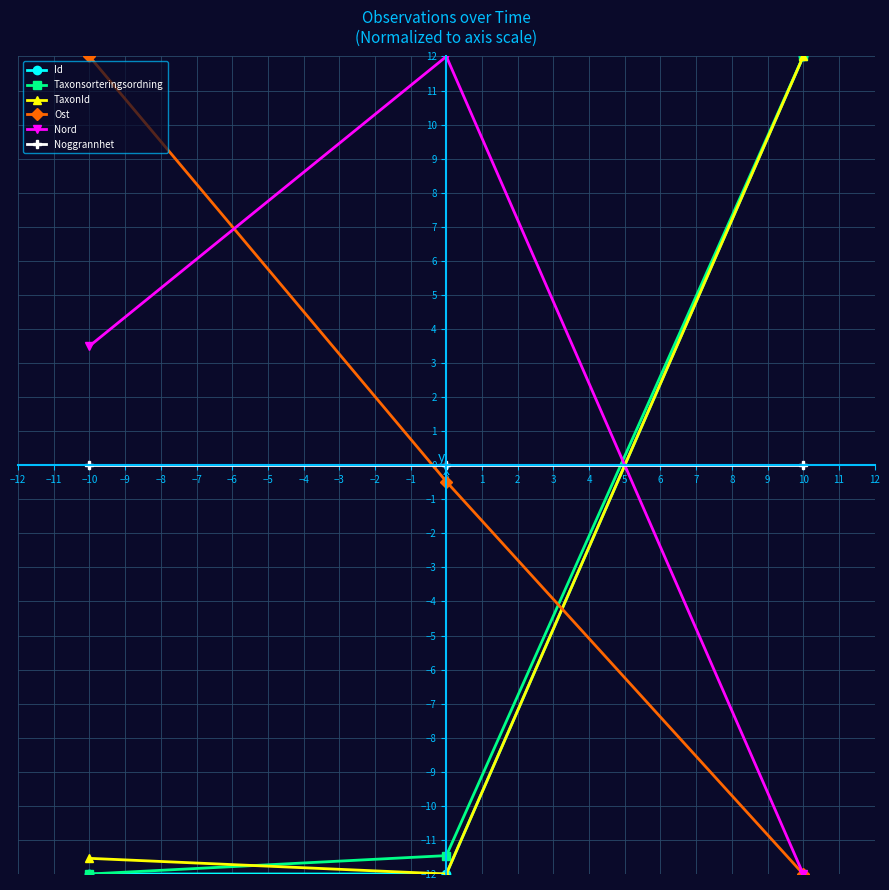

What is the value of the Taxonsorteringsordning point at the 3rd from the left?

12.0